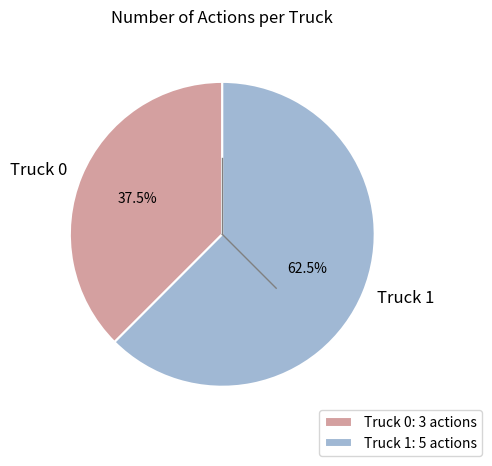

To the nearest percent, what is the combined percentage of Truck 1 and Truck 0?

100%